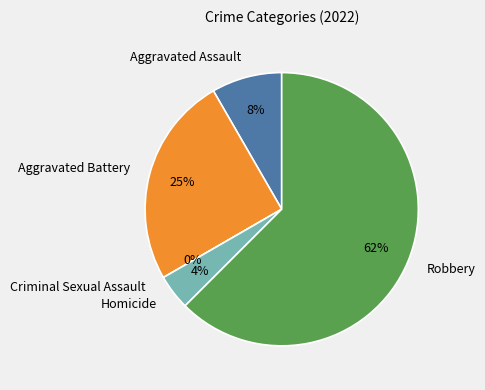

To the nearest percent, what is the difference between the Homicide and Criminal Sexual Assault slice percentages?

4%